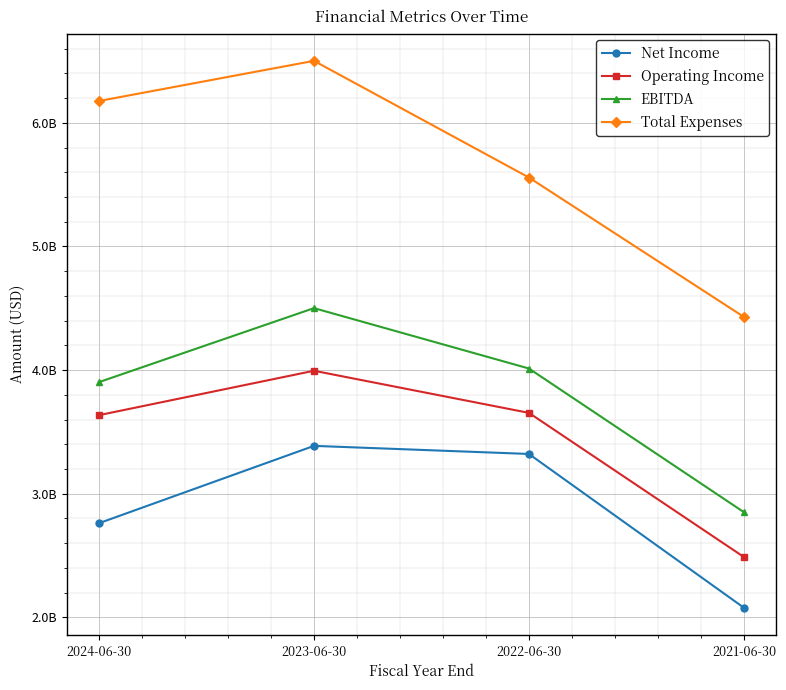

Which series has the largest range (max minus min)?

Total Expenses